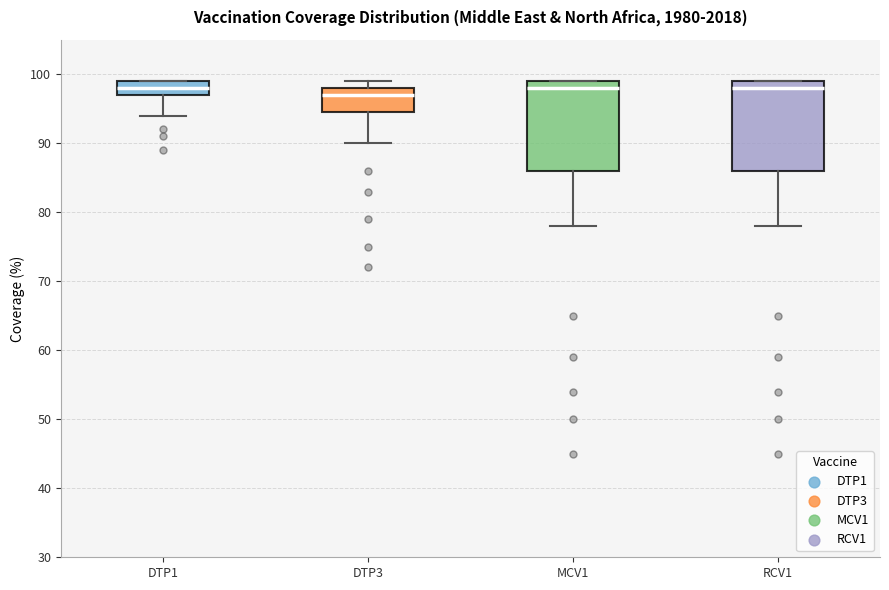

Reading left to right, read every box against the y-axis: the position of its median line, the range the box covers, and the ends of its whiskers. The values are not printed on the chart, so give them approximately, as read against the axis.

DTP1: median 98, box 97 to 99, whiskers 94 to 99
DTP3: median 97, box 95 to 98, whiskers 90 to 99
MCV1: median 98, box 86 to 99, whiskers 78 to 99
RCV1: median 98, box 86 to 99, whiskers 78 to 99